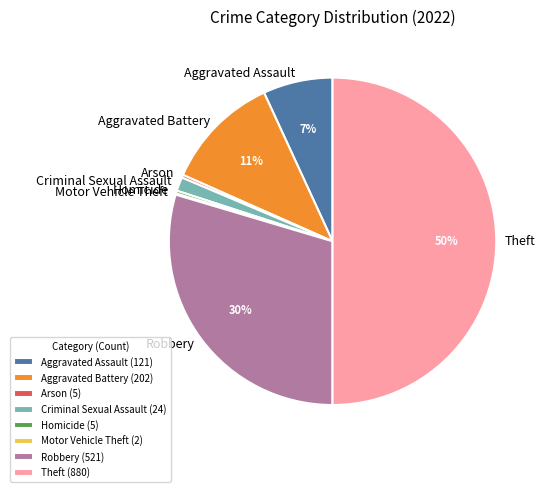

Does Criminal Sexual Assault represent more than half of the total?

No